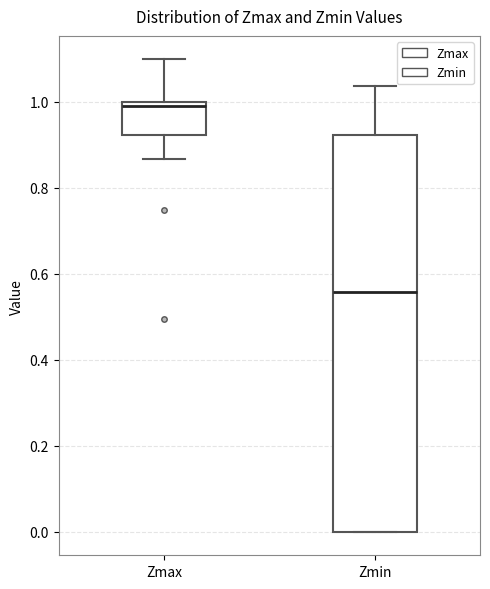

Reading left to right, read every box against the y-axis: the position of its median line, the range the box covers, and the ends of its whiskers. The values are not printed on the chart, so give them approximately, as read against the axis.

Zmax: median 1.00 (just below the box's upper edge), box 0.92 to 1.00, whiskers 0.86 to 1.10
Zmin: median 0.56, box 0.00 to 0.92, whiskers 0.00 to 1.04